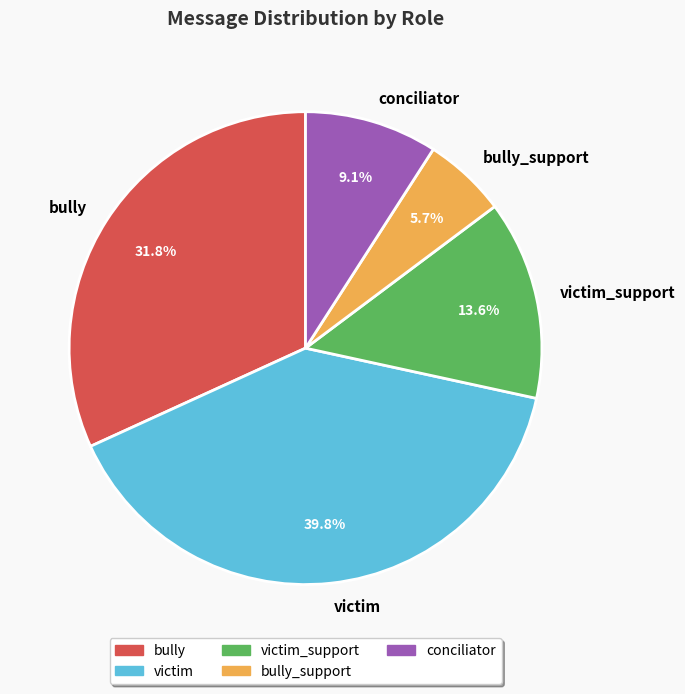

The victim slice represents 40% of the pie. True or false?

True